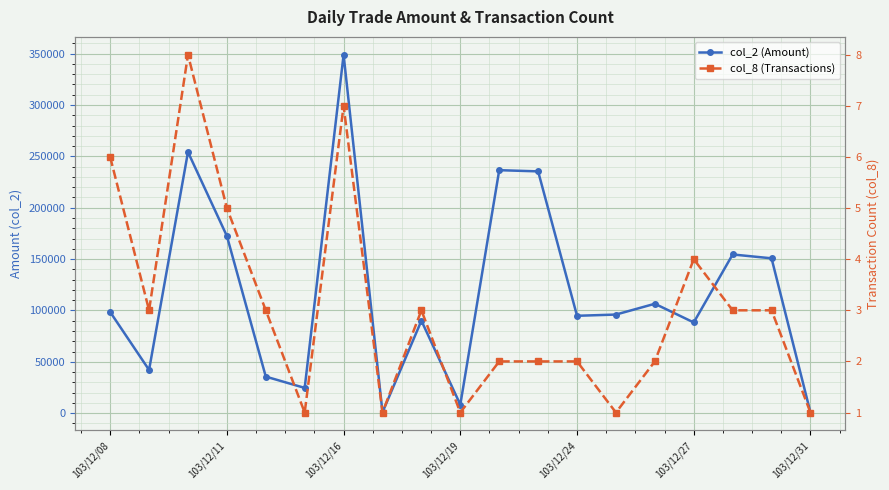

At which label does col_8 (Transactions) first exceed 3?

103/12/08